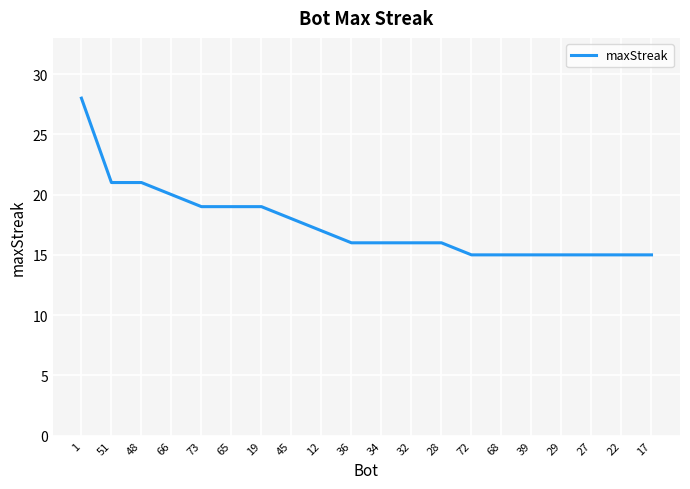

What position from the right is 65?

15